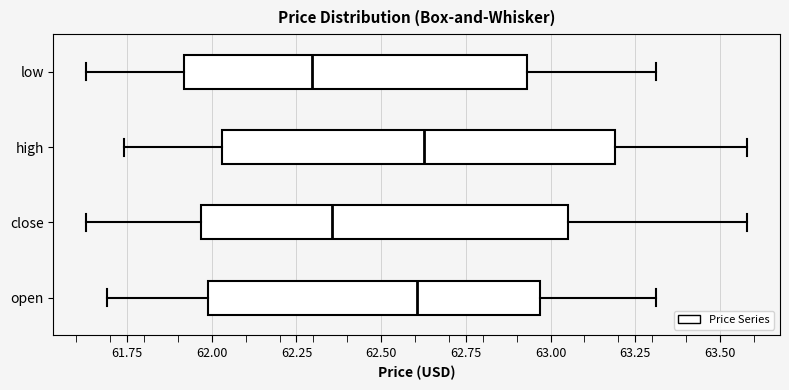

Reading bottom to top, transcribe this box plot: for each box, give where its median line is, the range the box spans, and where its two whiskers end, as read against the x-axis. The values are not printed on the chart, so give them approximately, as read against the axis.

open: median 62.60, box 62.00 to 62.95, whiskers 61.70 to 63.30
close: median 62.35, box 61.95 to 63.05, whiskers 61.65 to 63.60
high: median 62.65, box 62.05 to 63.20, whiskers 61.75 to 63.60
low: median 62.30, box 61.90 to 62.95, whiskers 61.65 to 63.30